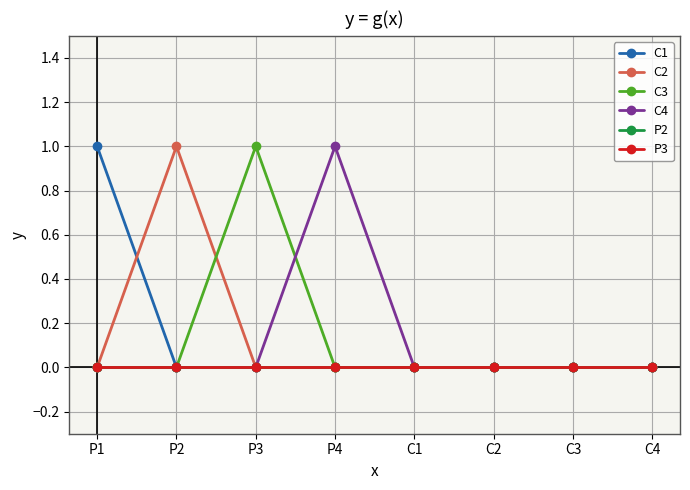

Between C2 and C4, which series saw the biggest shift?

C1